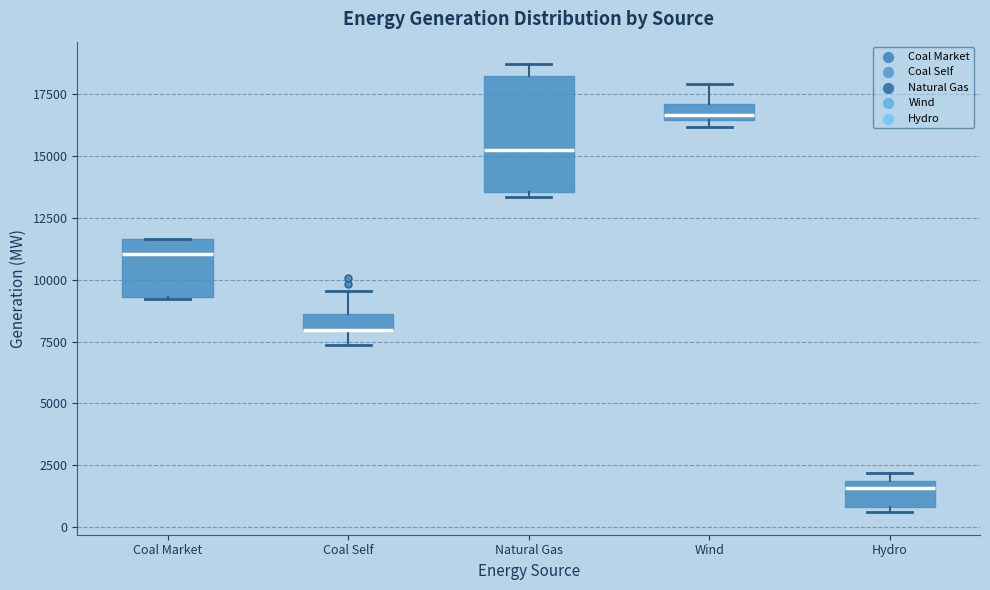

Comparing the boxes themselves (not the whiskers), which one is the tallest?

Natural Gas